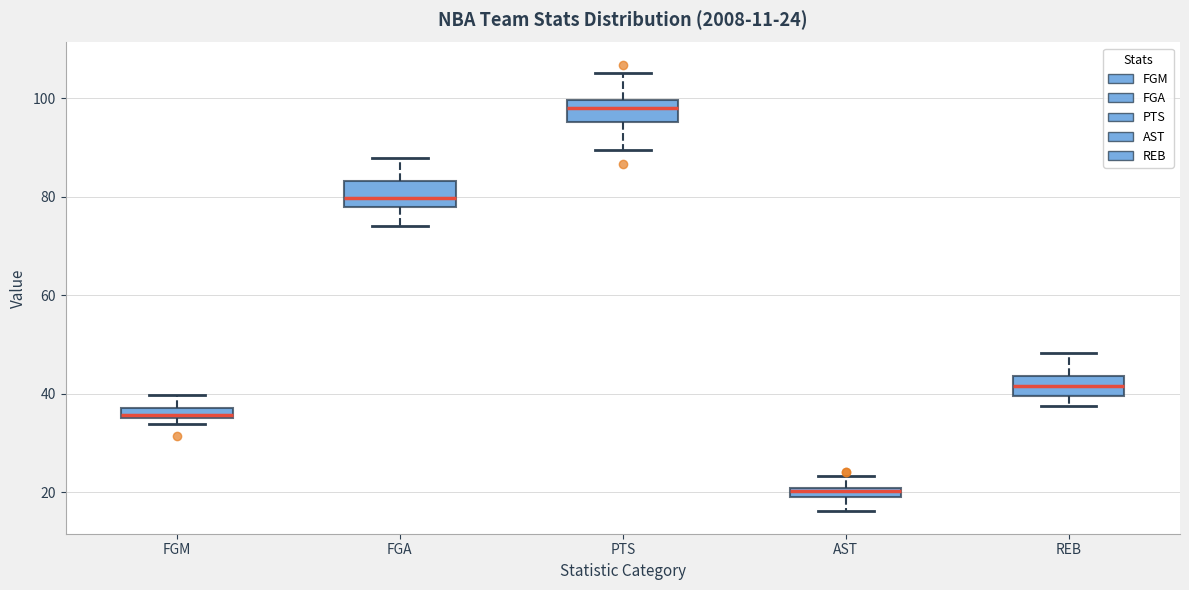

Which box has the lowest median line?

AST